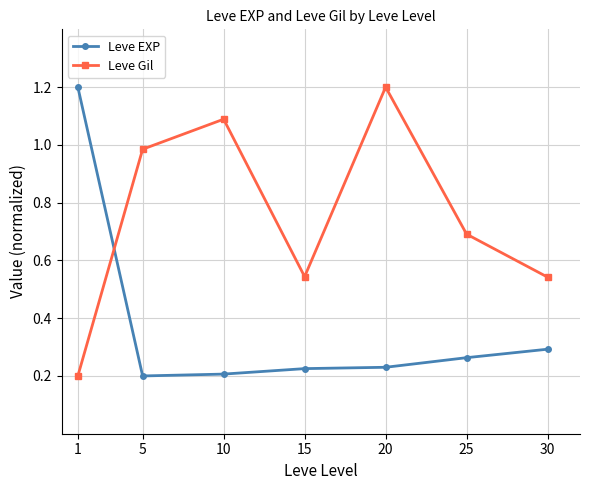

Does the chart have visible grid lines?

Yes